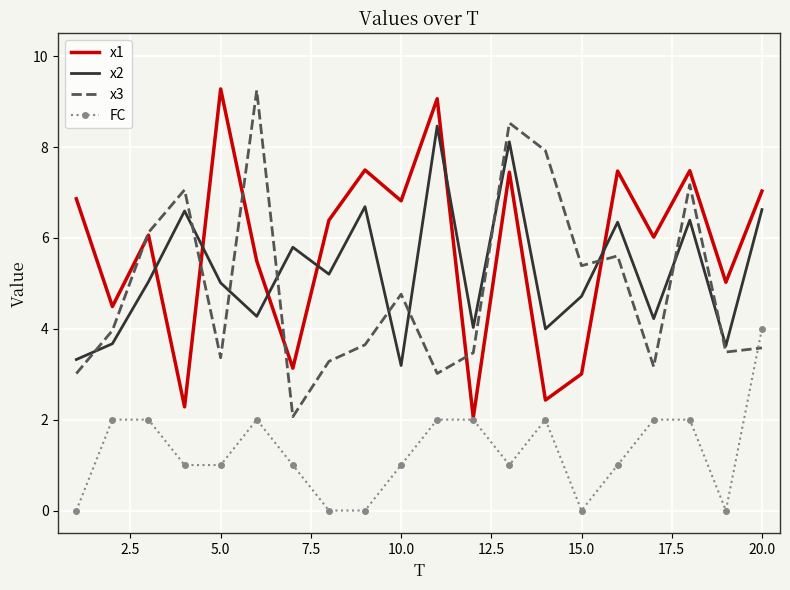

Which series has the largest total across all categories?

x1